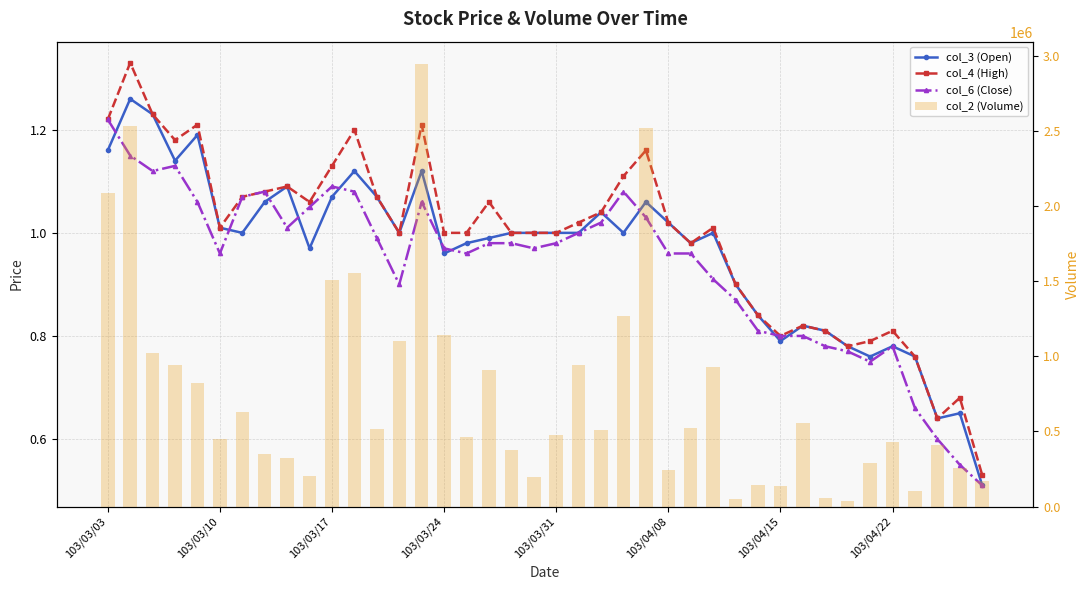

Does the chart contain stacked bars?

No